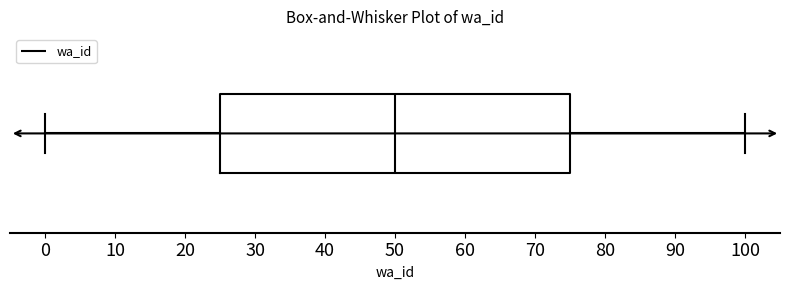

Read this box plot against the x-axis: the position of the median line, the range covered by the box, and the ends of both whiskers. The values are not printed on the chart, so give them approximately, as read against the axis.

median 50, box 25 to 75, whiskers 0 to 100